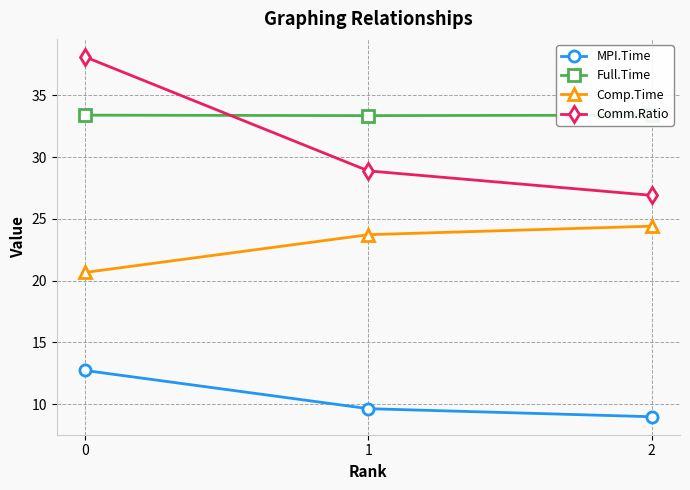

Which series changed the most between 1 and 2?

Comm.Ratio